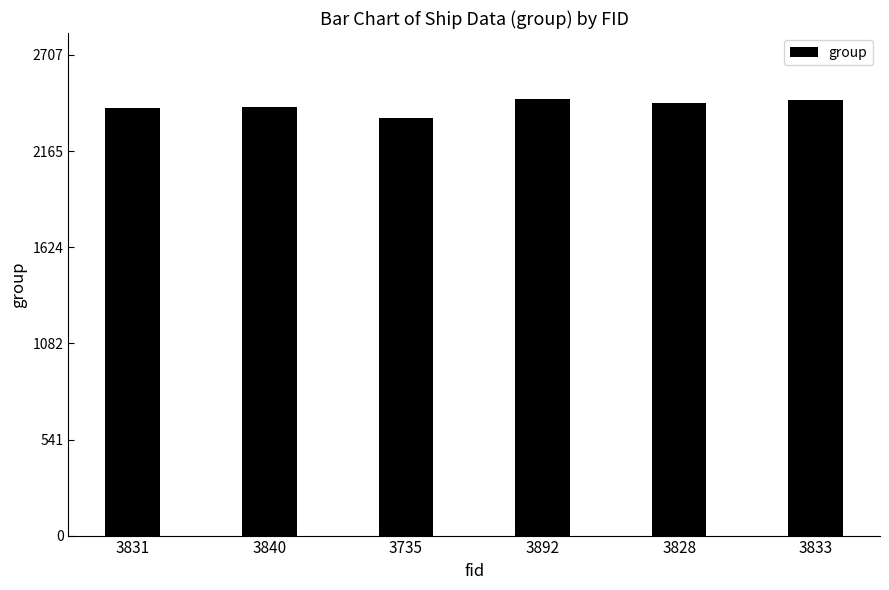

The chart shows a value of 1263 at 3828. True or false?

False